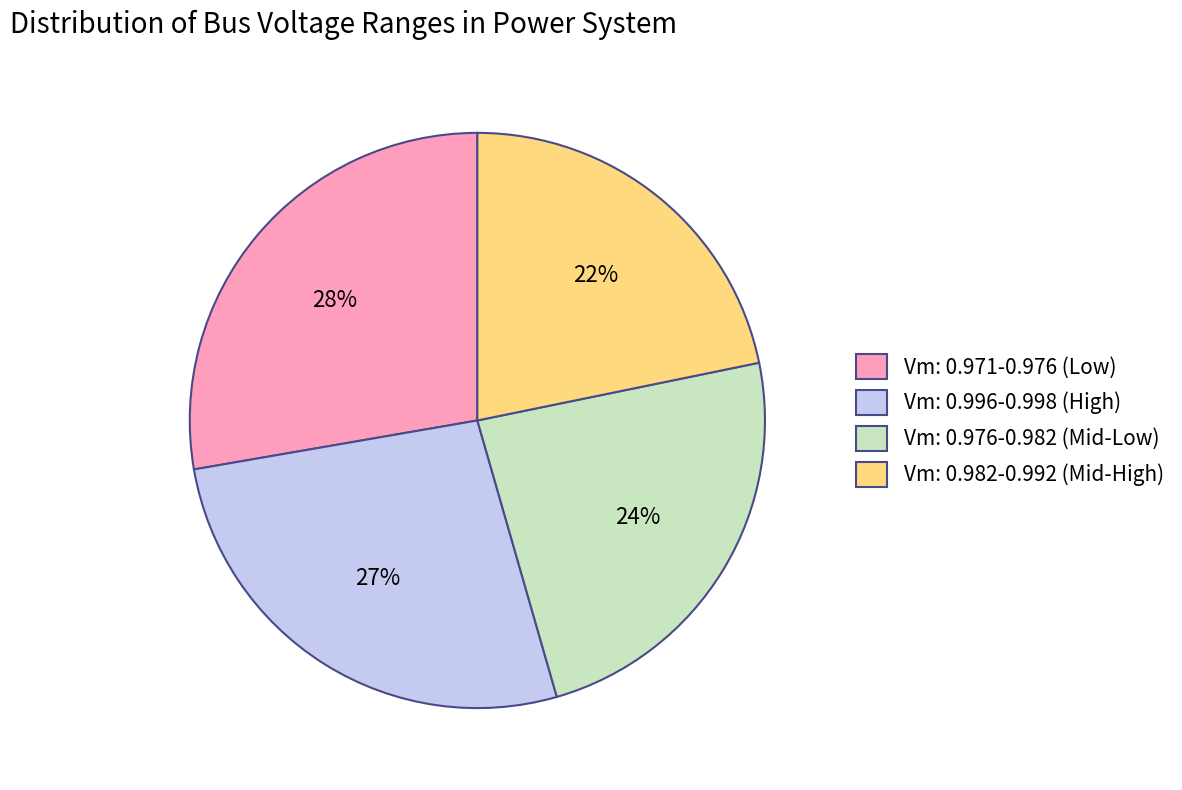

True or false: Vm: 0.982-0.992 (Mid-High) accounts for 22% of the total.

True